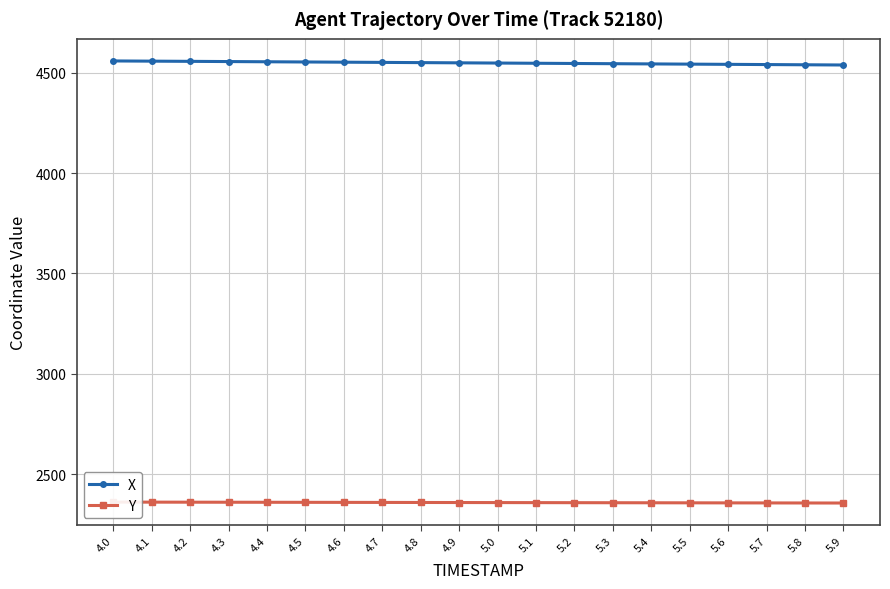

True or false: X has a value of 4550.0 at 4.8.

True